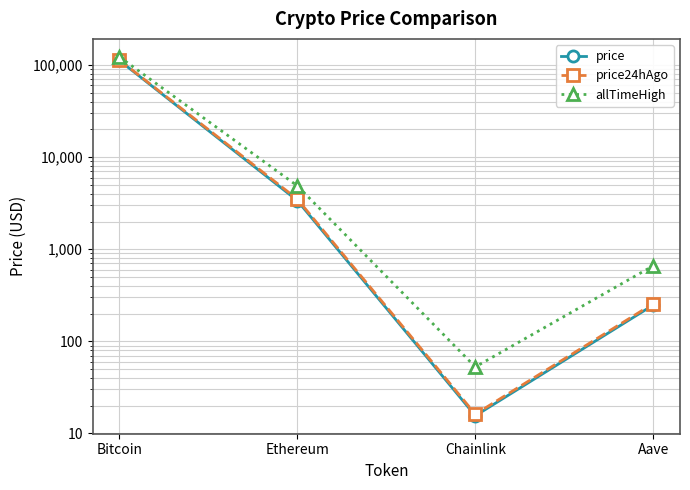

True or false: allTimeHigh and price24hAgo intersect in this chart.

False